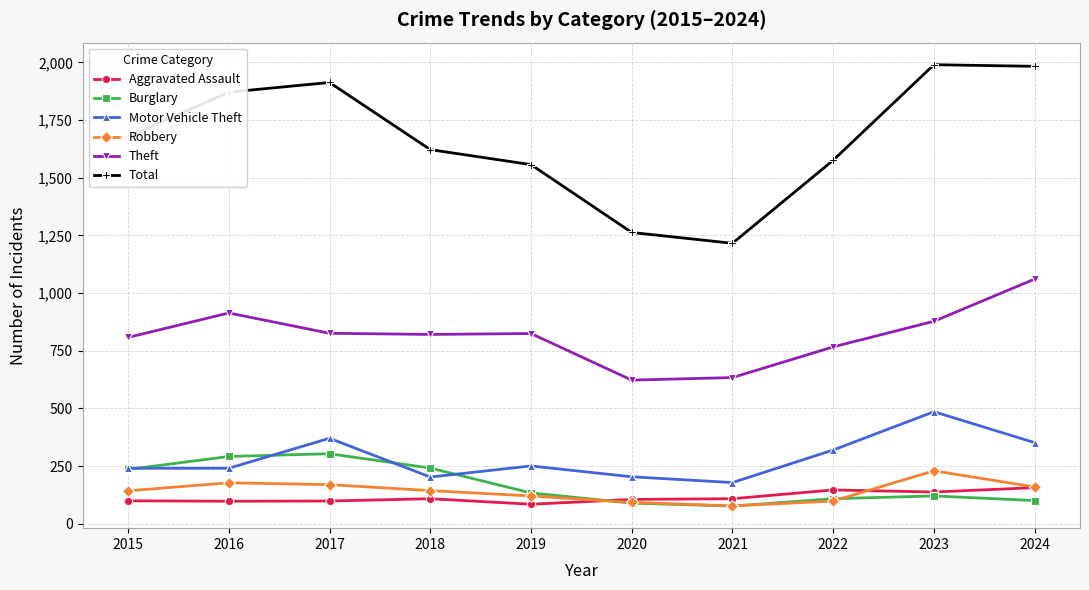

At how many categories does at least one series exceed 1508?

8